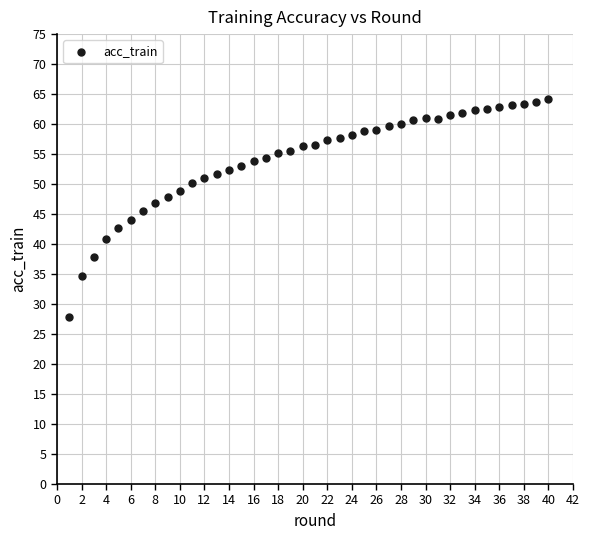

What is the range of Y values (max minus min)?

36.3